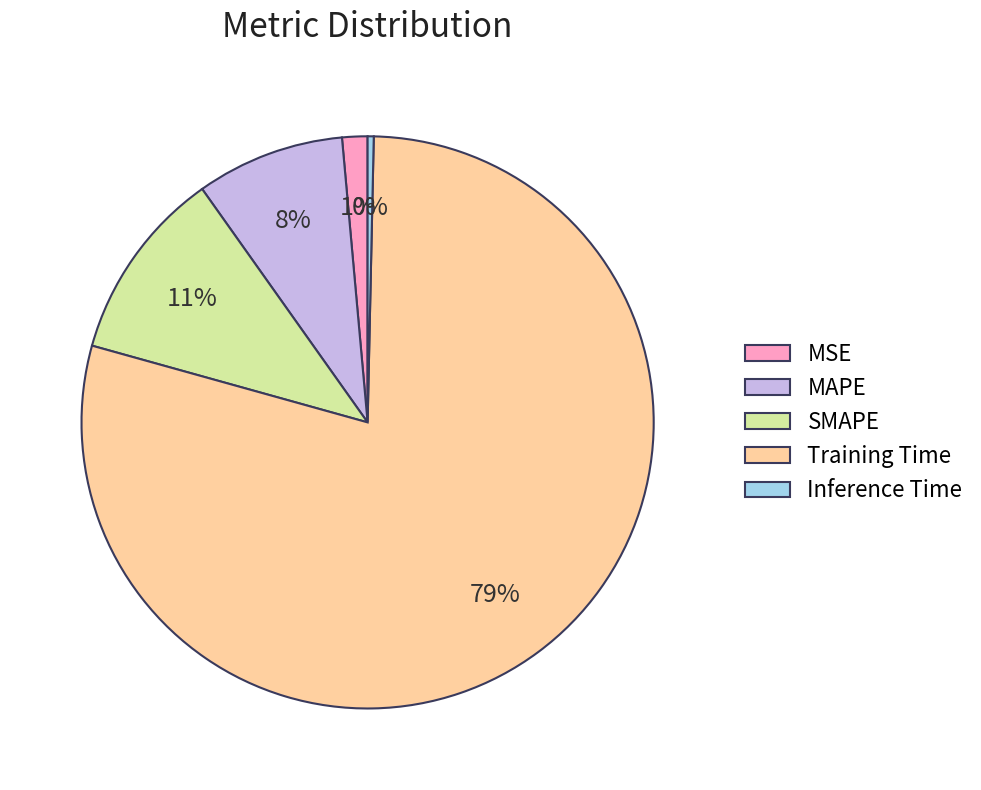

What is the majority slice?

Training Time